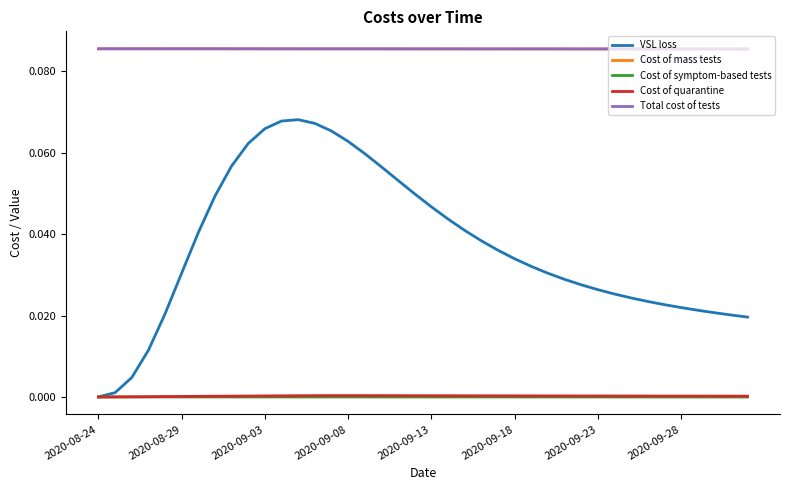

Count the number of categories in the chart.

40